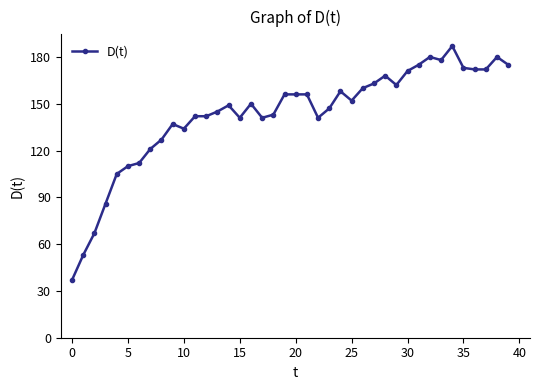

What is the greatest value displayed?

187